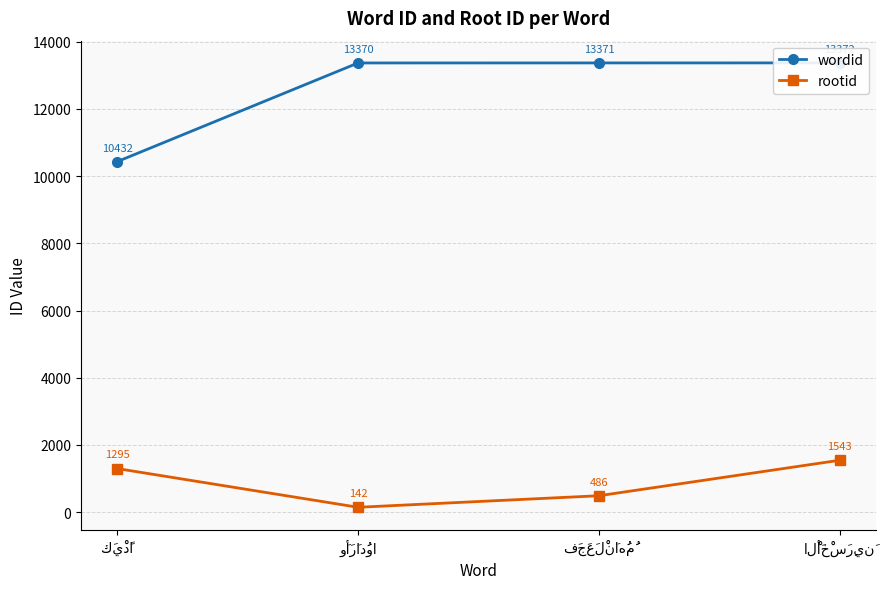

How many data points does each series have?

4